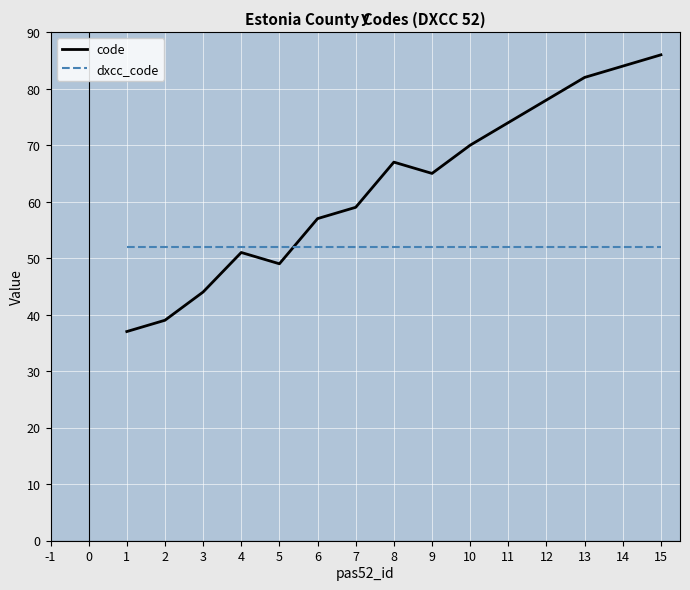

Which series changed the most between 1 and 6?

code